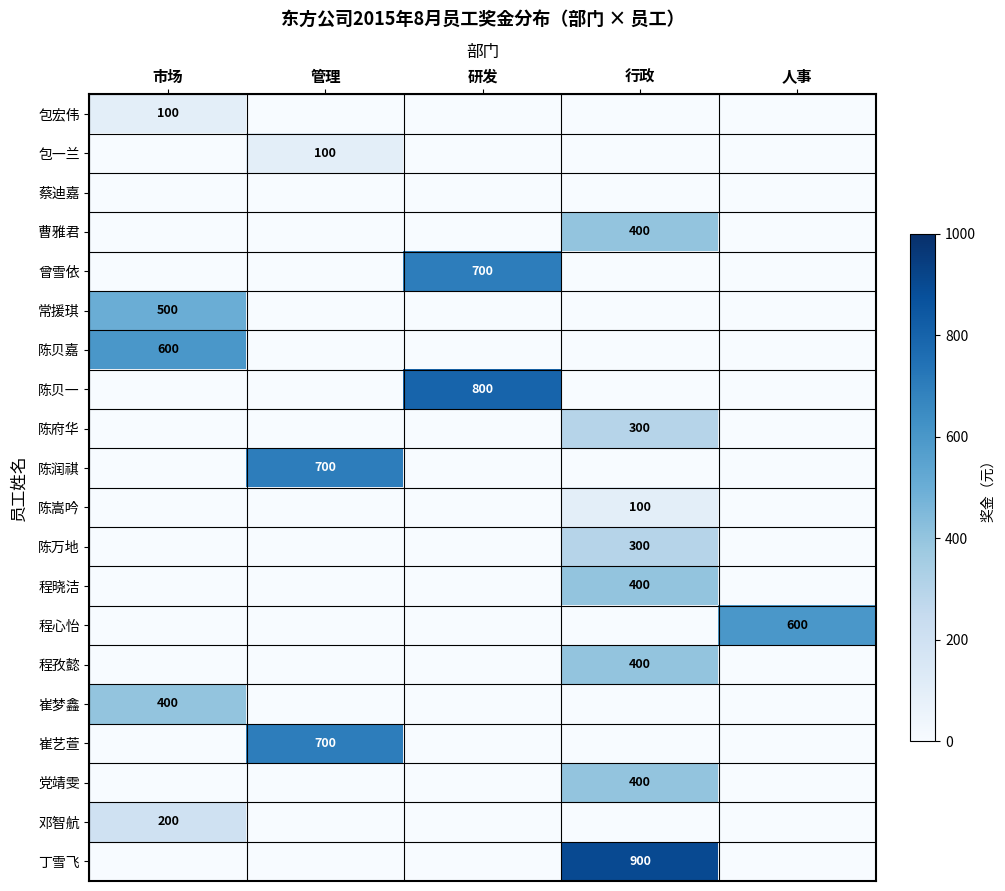

True or false: 程孜懿 has a value of 223 at 行政.

False